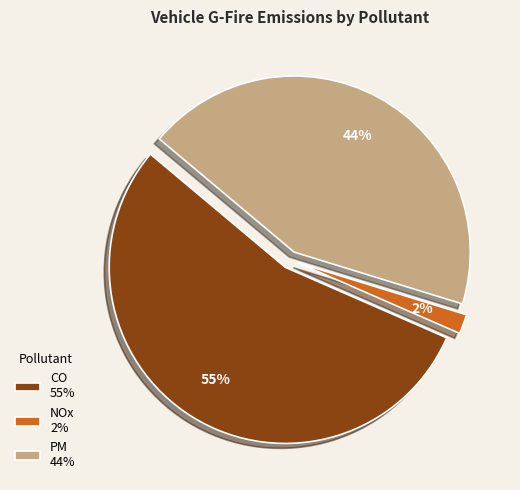

Combined, what portion of the pie is PM and NOx?

45.4%